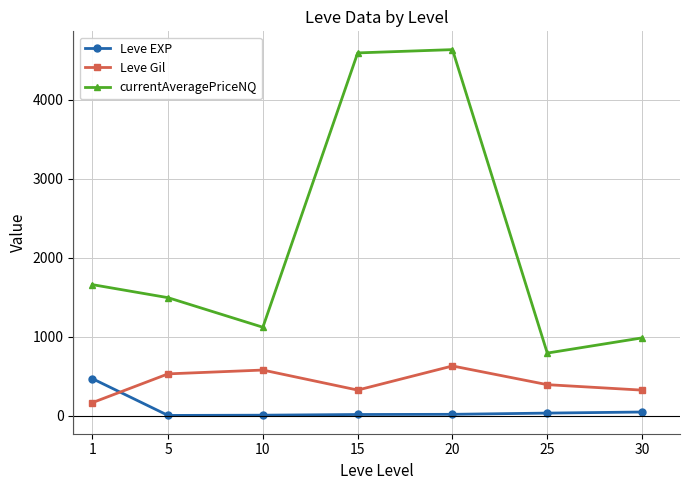

How many data points in currentAveragePriceNQ are less than 1492?

3